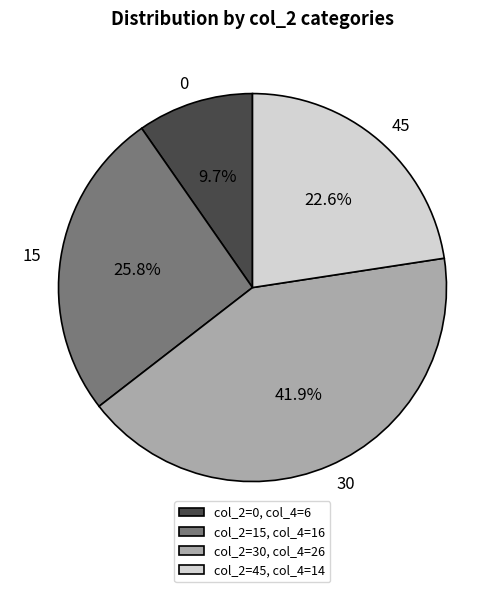

To the nearest percent, what is the difference between the 15 and 30 slice percentages?

16%